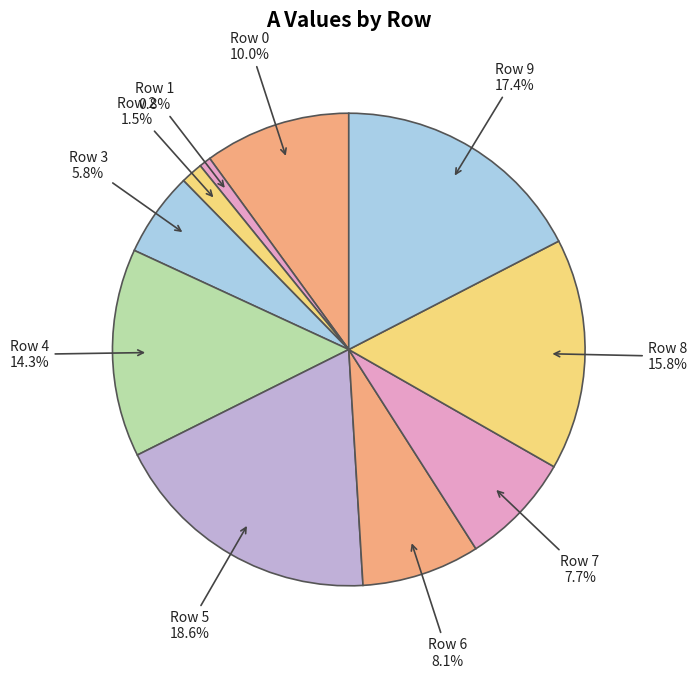

Which slice is the smallest?

Row 1